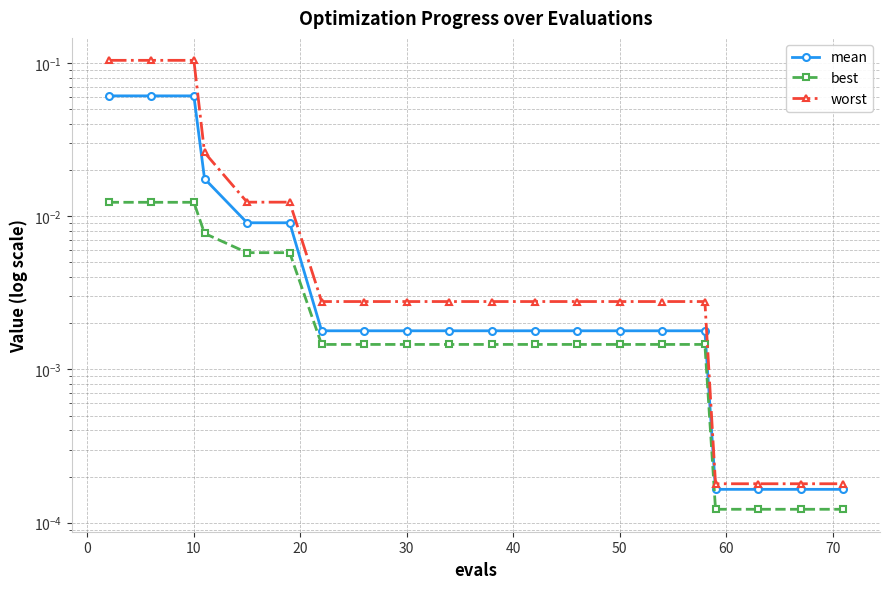

At 20, list the series in order from smallest to largest.

best, mean, worst